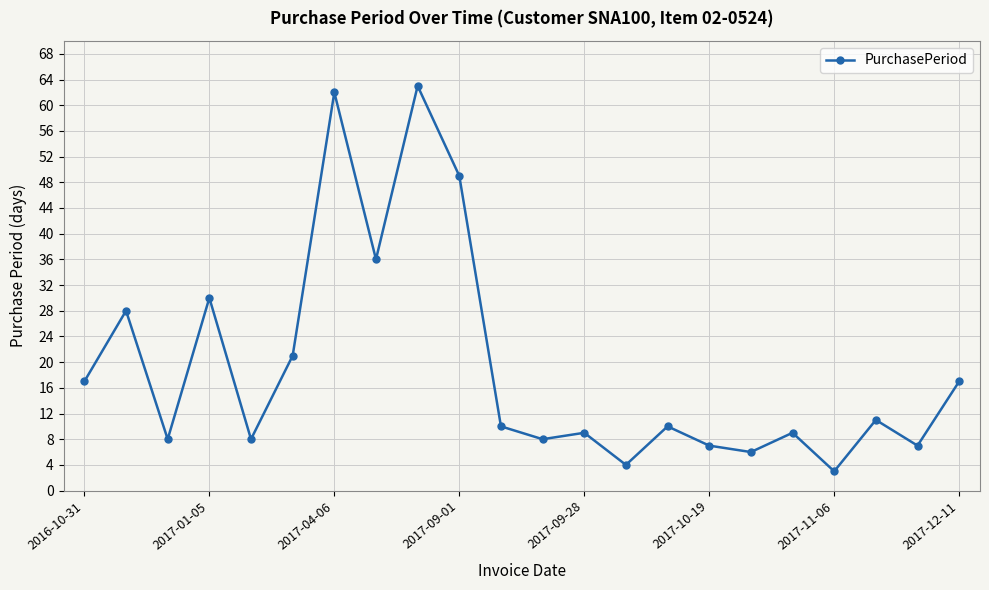

What is the smallest value displayed?

3